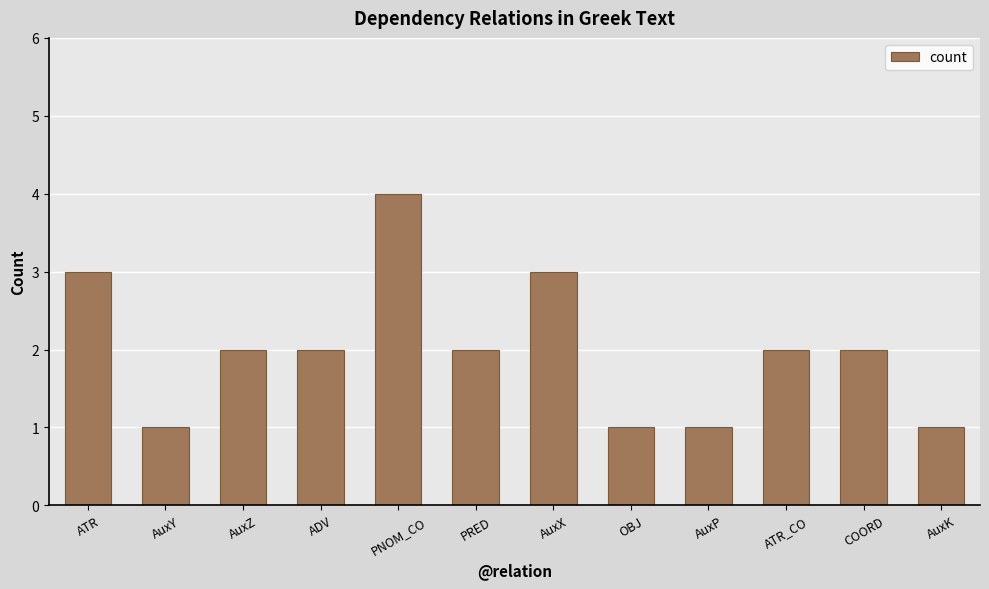

What is the maximum value shown in the chart?

4